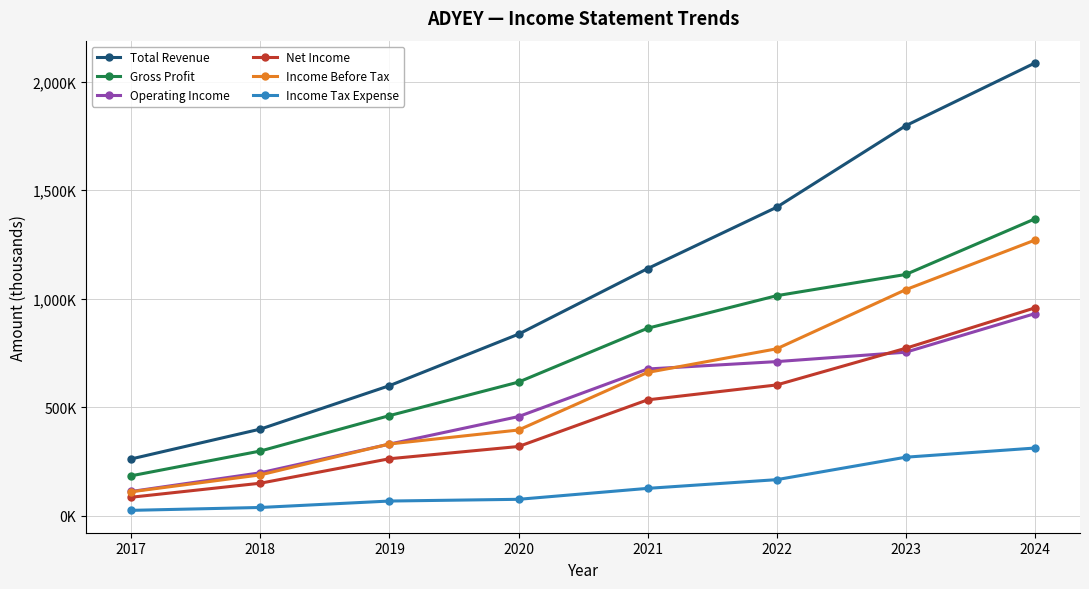

What is the difference between the highest and lowest values at 2021?

1012600